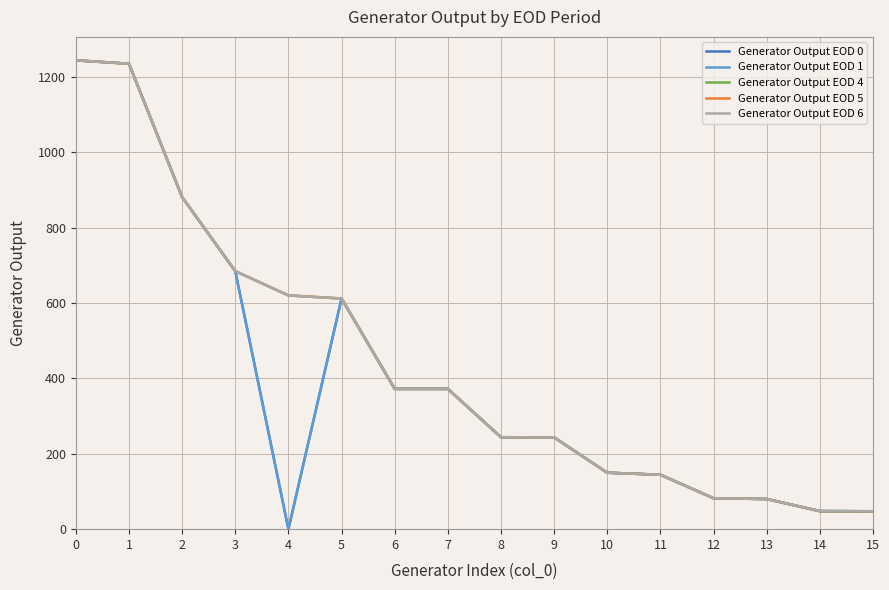

True or false: Generator Output EOD 6 and Generator Output EOD 4 cross at least once.

False